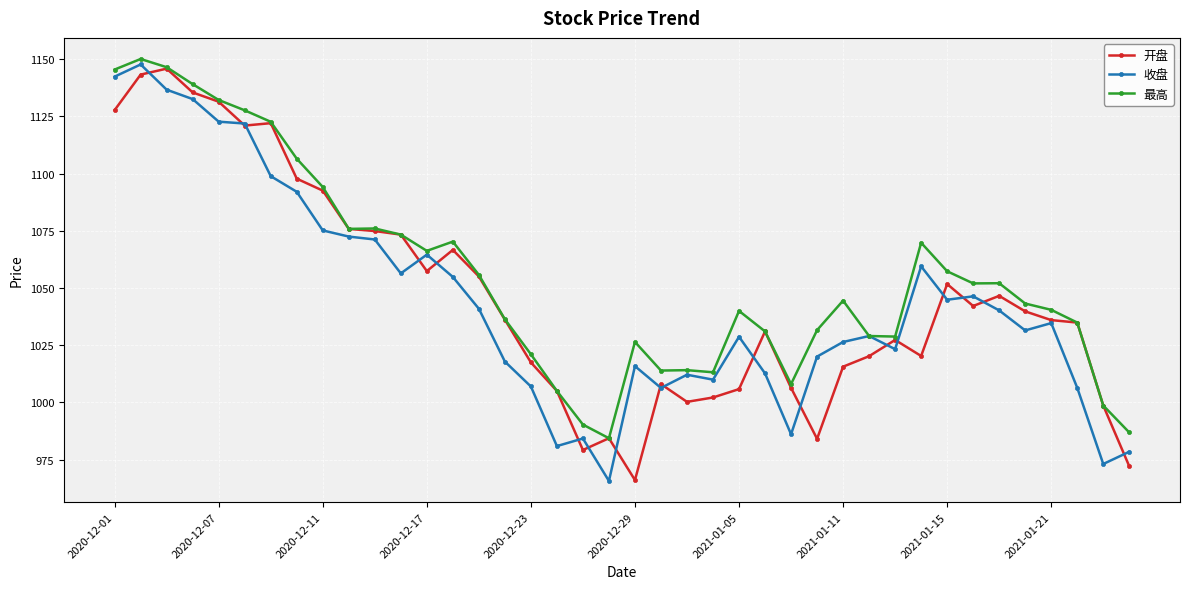

What are all the series names shown in the legend?

开盘, 收盘, 最高